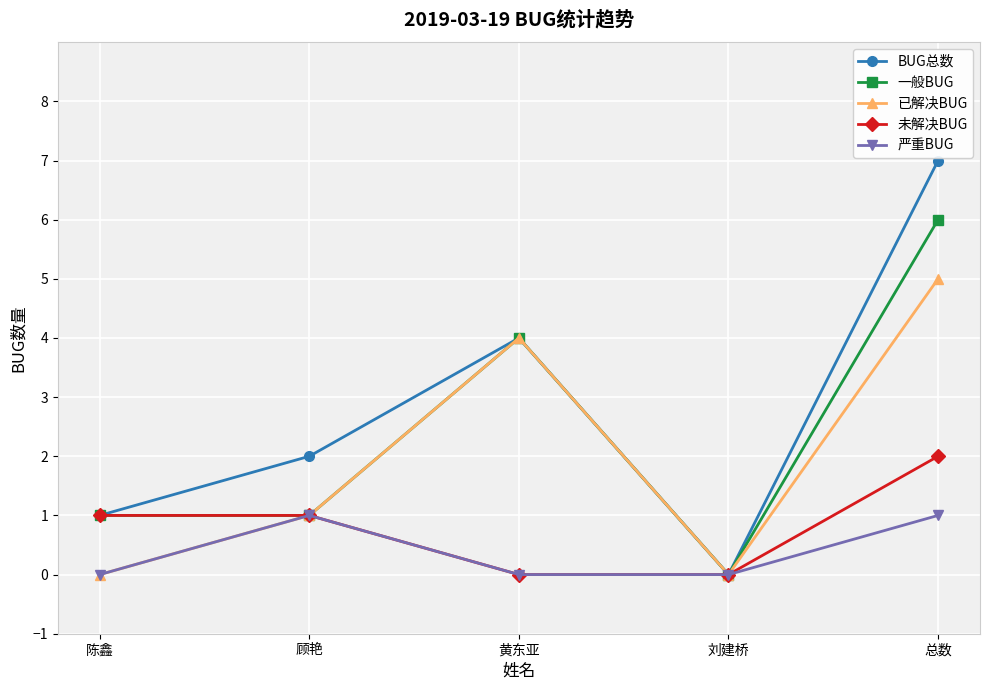

Which series changed the most between 顾艳 and 刘建桥?

BUG总数